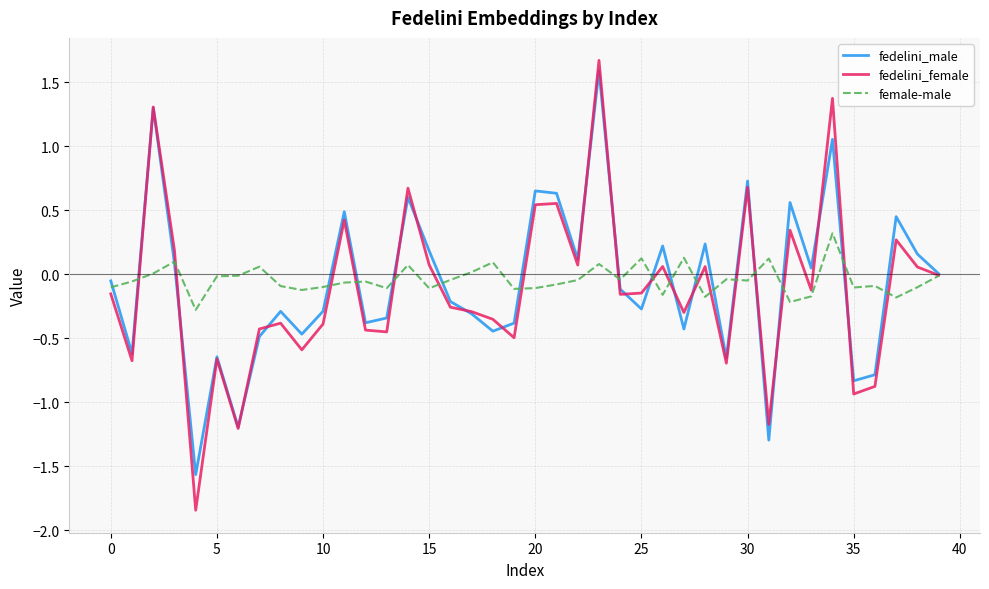

Which series has the largest range (max minus min)?

fedelini_female